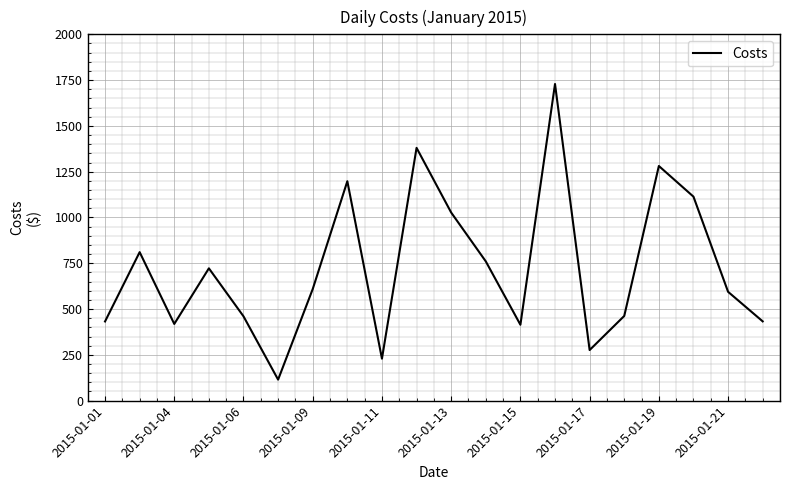

What is the minimum value shown in the chart?

114.5